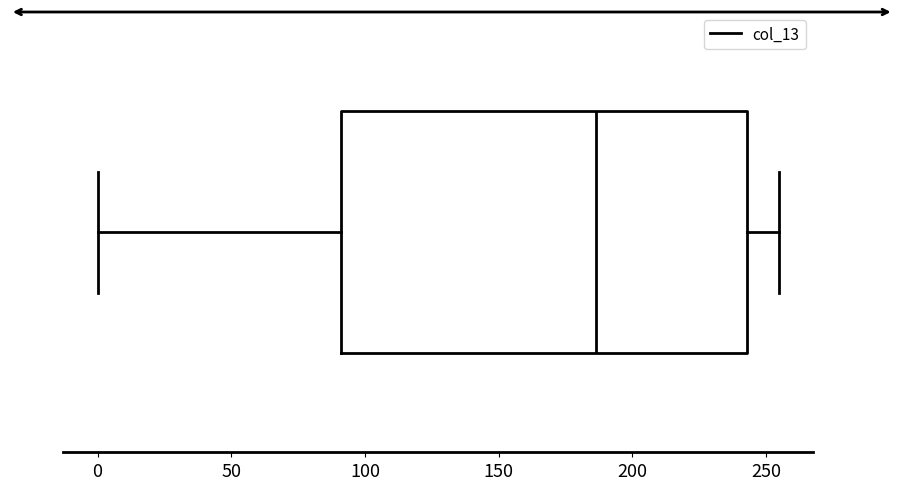

Transcribe this box plot: give where the median line is, the range the box spans, and where the two whiskers end, as read against the x-axis. The values are not printed on the chart, so give them approximately, as read against the axis.

median 185, box 90 to 245, whiskers 0 to 255